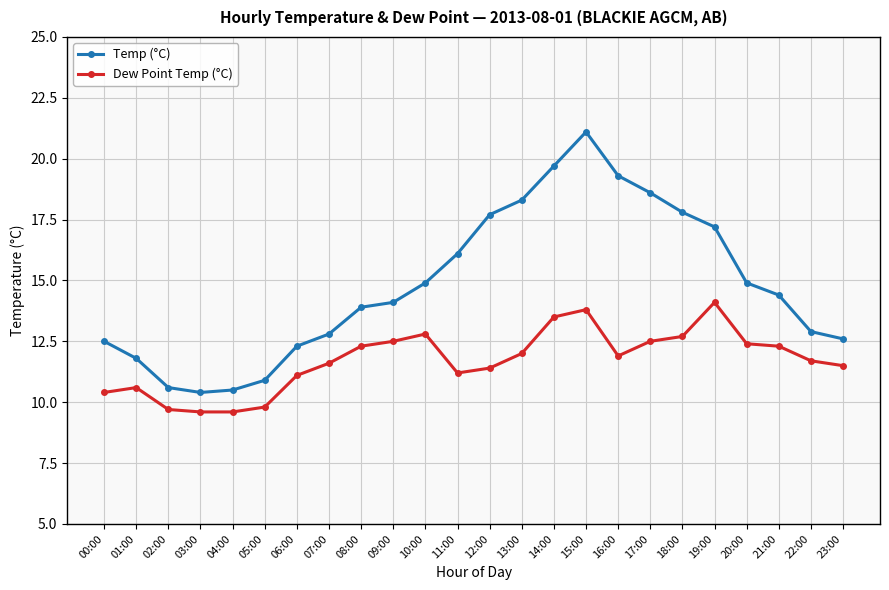

True or false: Dew Point Temp (°C) and Temp (°C) cross at least once.

False